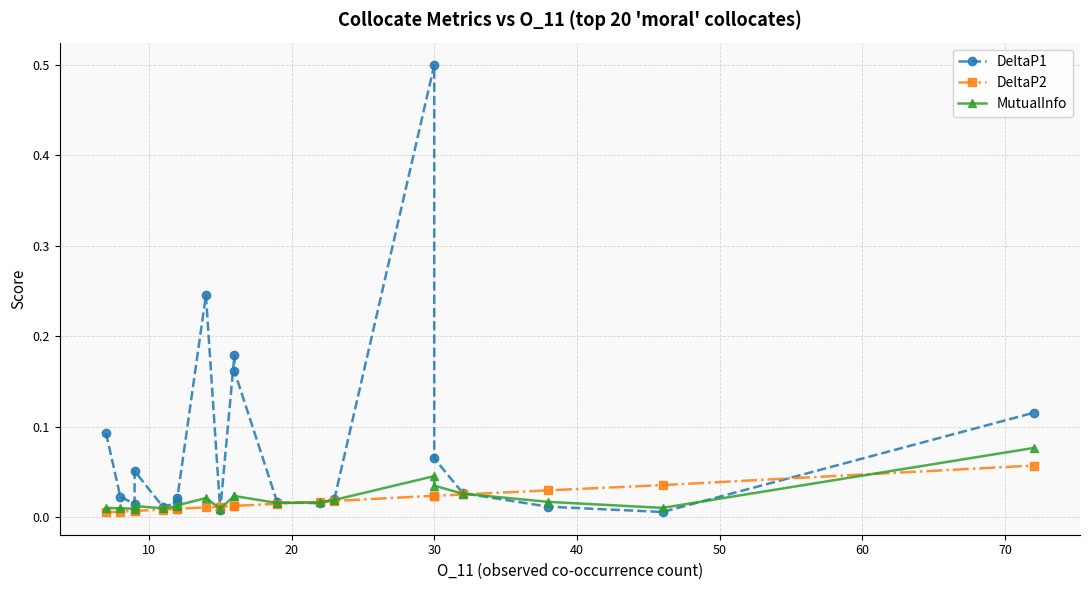

Is it true that MutualInfo equals 0.0 at 70?

False